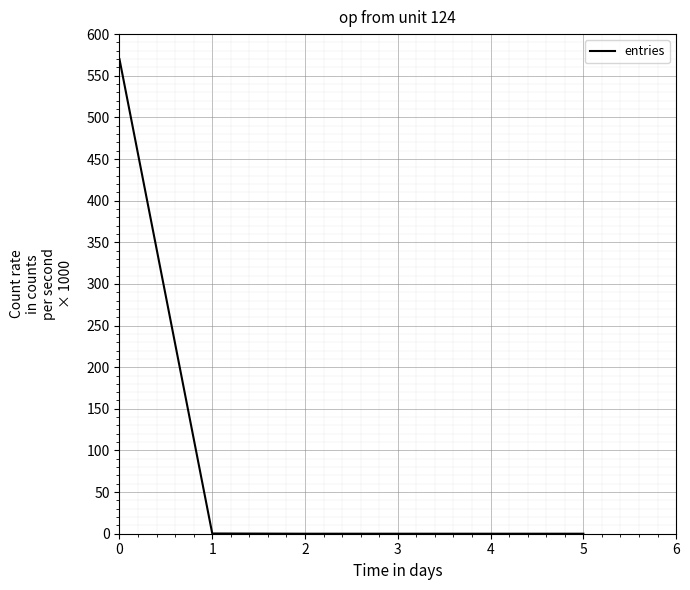

What is the difference between the maximum and minimum values?

570.0